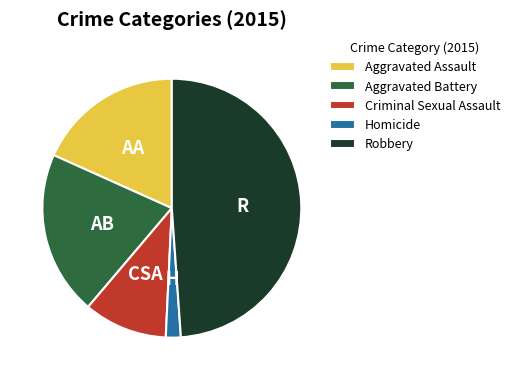

Rank the categories by value from lowest to highest.

Homicide, Criminal Sexual Assault, Aggravated Assault, Aggravated Battery, Robbery